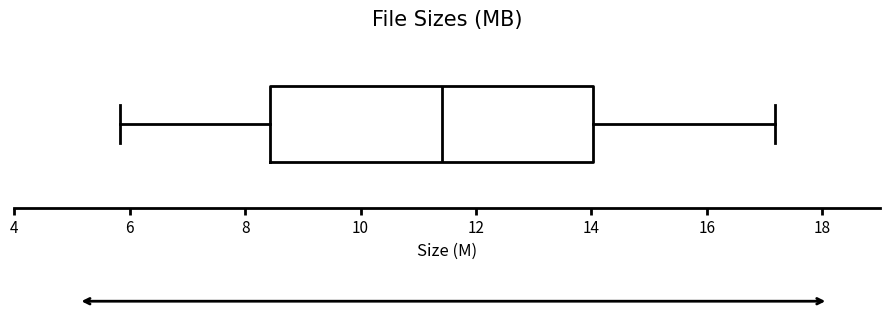

Read this box plot against the x-axis: the position of the median line, the range covered by the box, and the ends of both whiskers. The values are not printed on the chart, so give them approximately, as read against the axis.

median 11.4, box 8.4 to 14.0, whiskers 5.8 to 17.2